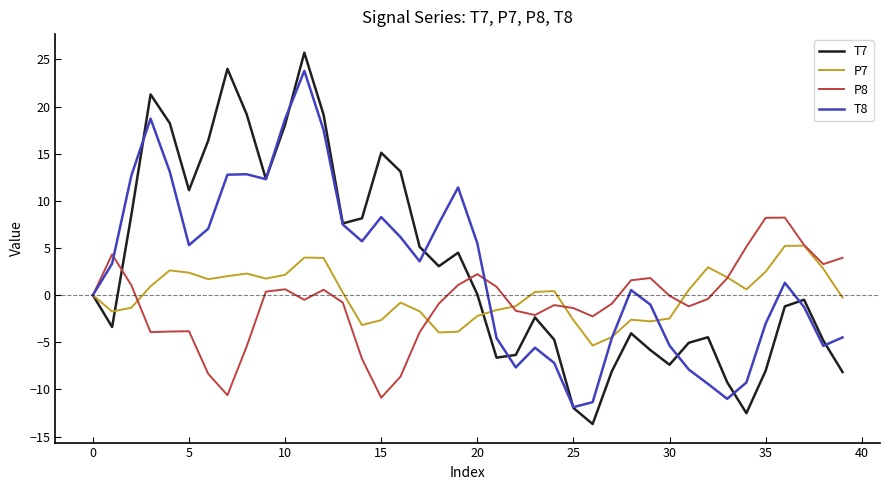

How many interior local valleys does the P8 series have?

8